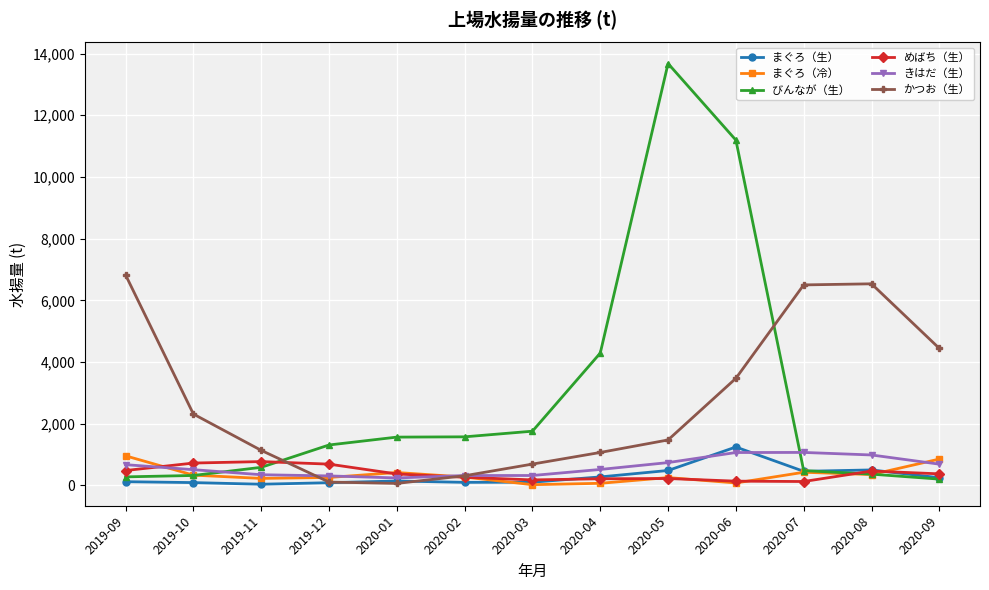

What is the total value across all series at 2020-01?

2814.5